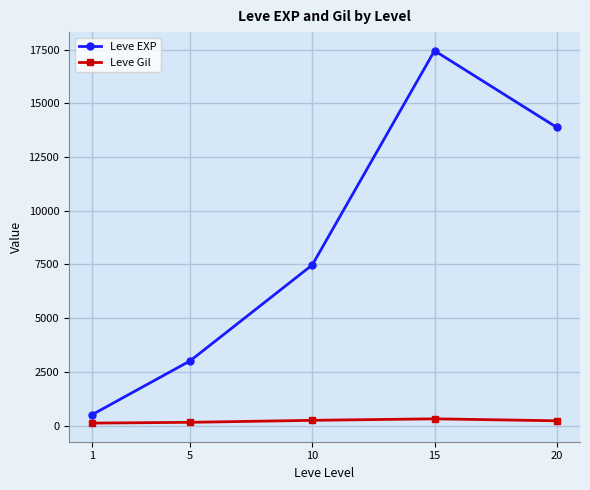

What is the average value of the Leve Gil series?

207.5